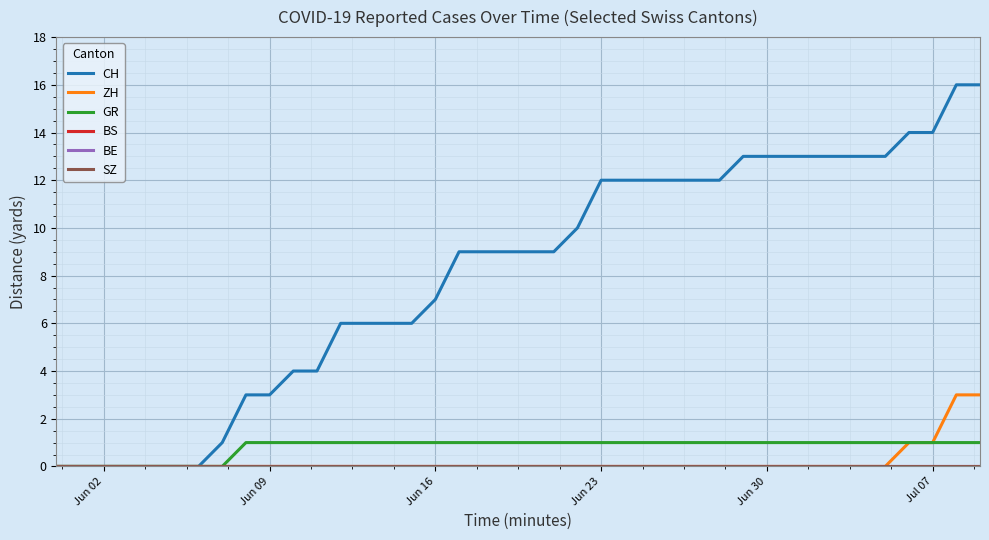

Does the chart display data point markers on the line(s)?

No